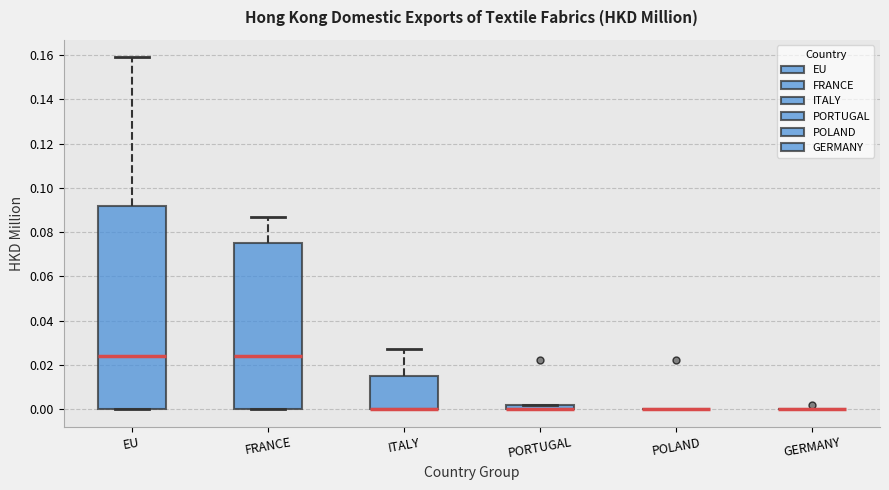

Which box is the tallest, from its lower edge to its upper edge?

EU